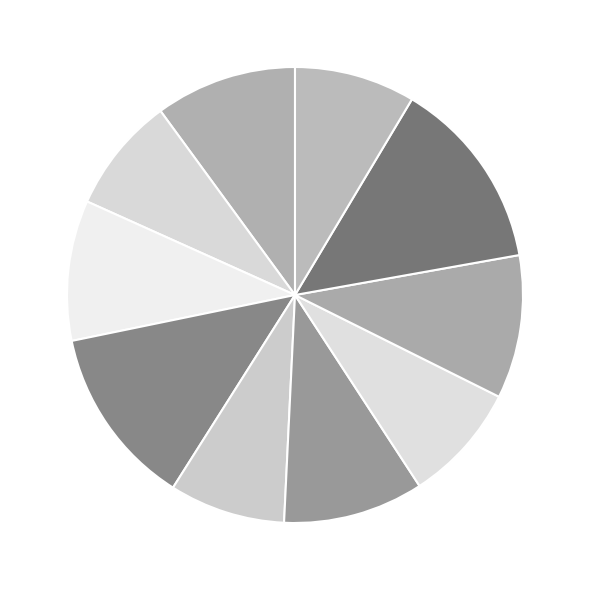

Rank the categories by value from lowest to highest.

6ayuA24, 6ayuA25, 6ayuB25, 6ayuB24, 6ayuA133, 6ayuB3, 6ayuA3, 6ayuB133, 6ayuA207, 6ayuB207